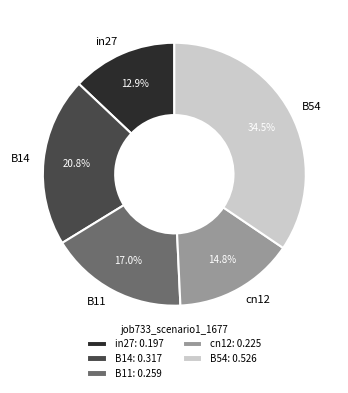

What percentage is the cn12 slice, to the nearest percent?

15%